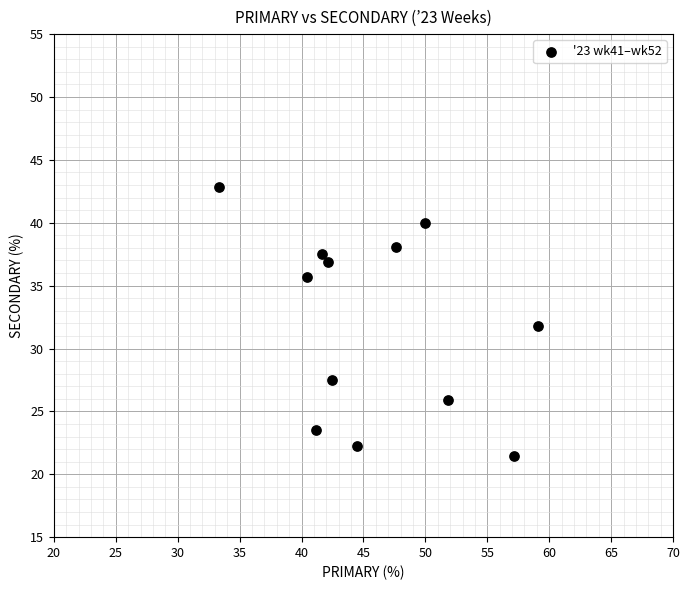

What is the average X value?

46.0